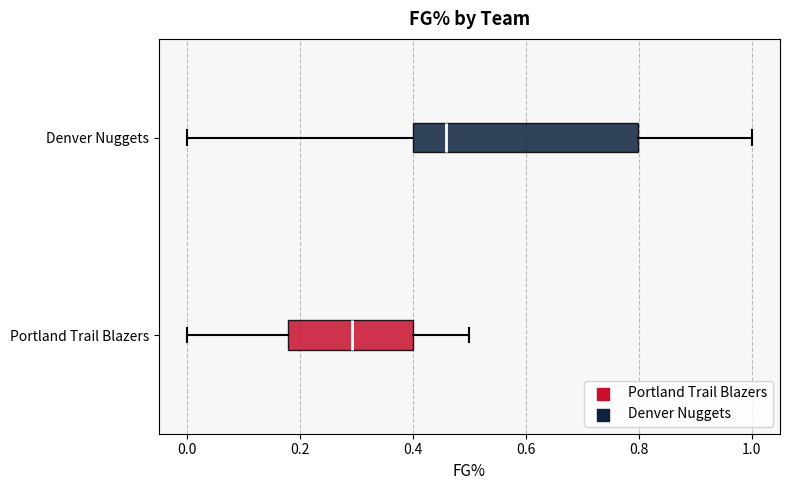

Which box's median line is the furthest to the left?

Portland Trail Blazers